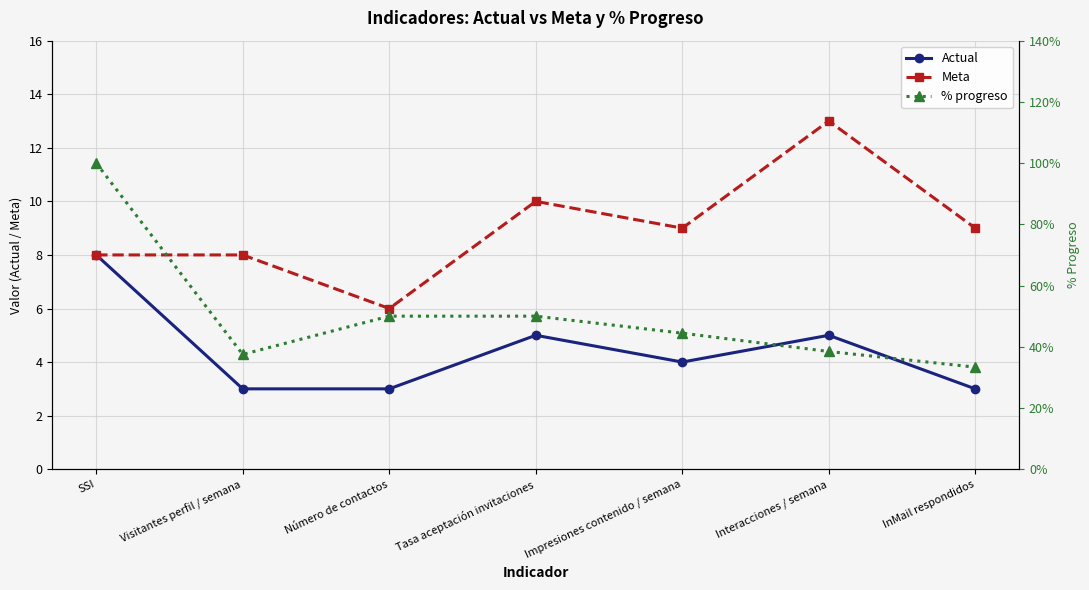

How many lines are shown in the chart?

3